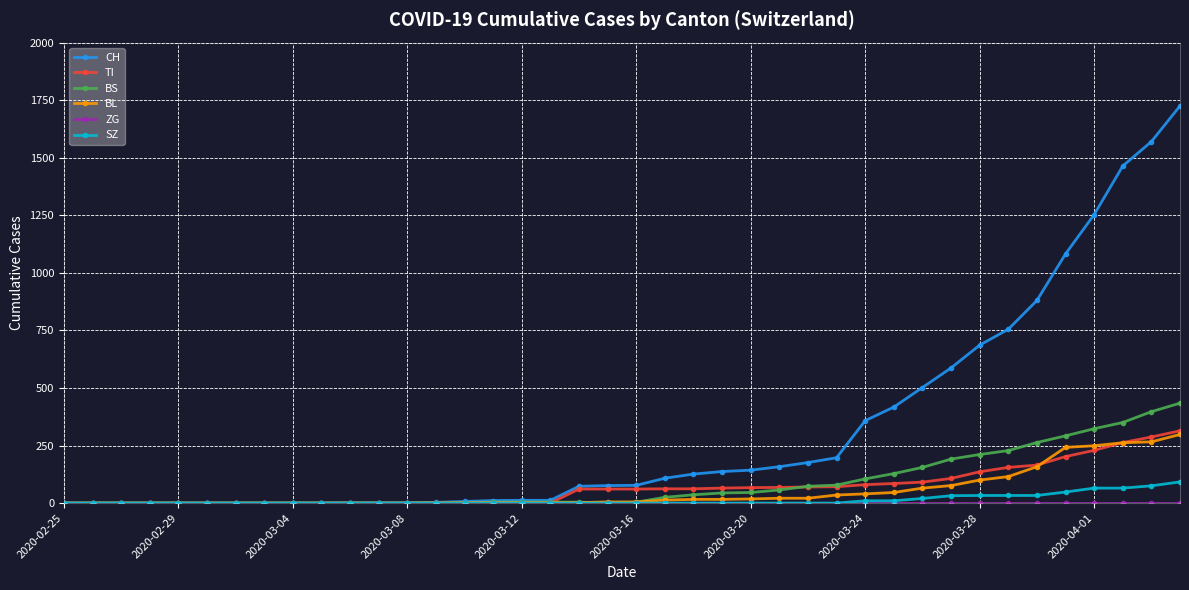

Does the chart display data point markers on the line(s)?

Yes